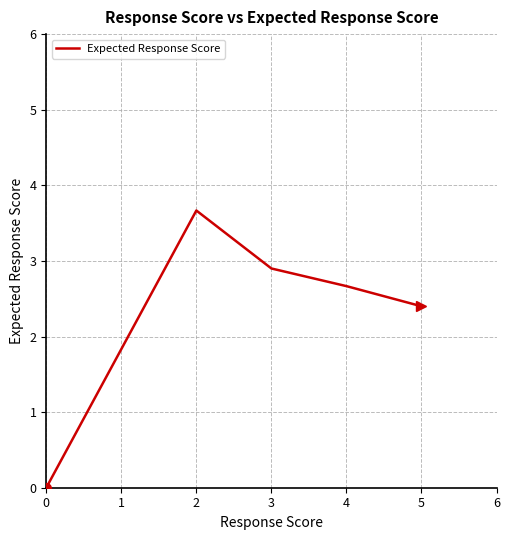

Reading left to right, extract all data points from this chart.

0.0	3.7	2.9	2.7	2.4